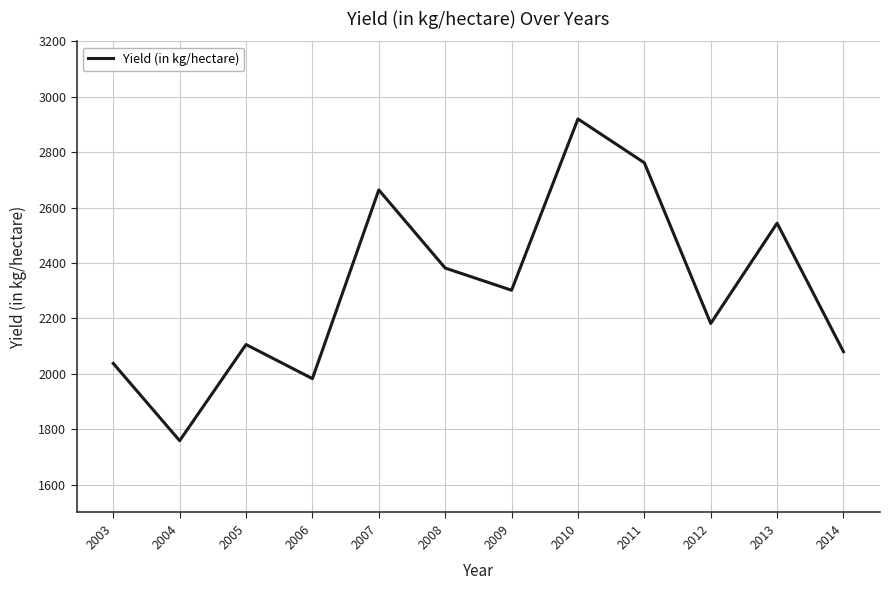

Reading right to left, transcribe all the data shown in this chart.

2080	2544	2182	2762	2920	2302	2382	2664	1983	2106	1759	2038